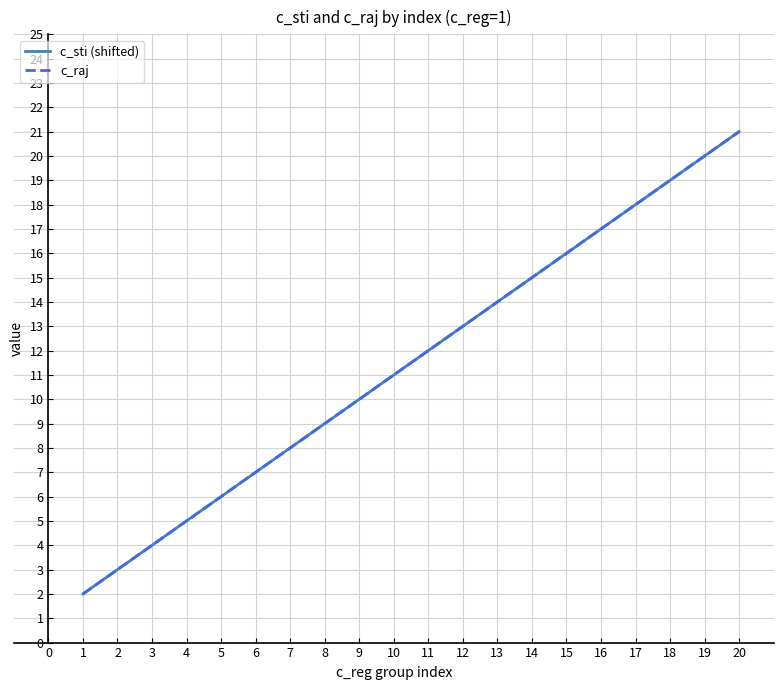

True or false: c_sti (shifted) and c_raj cross at least once.

False